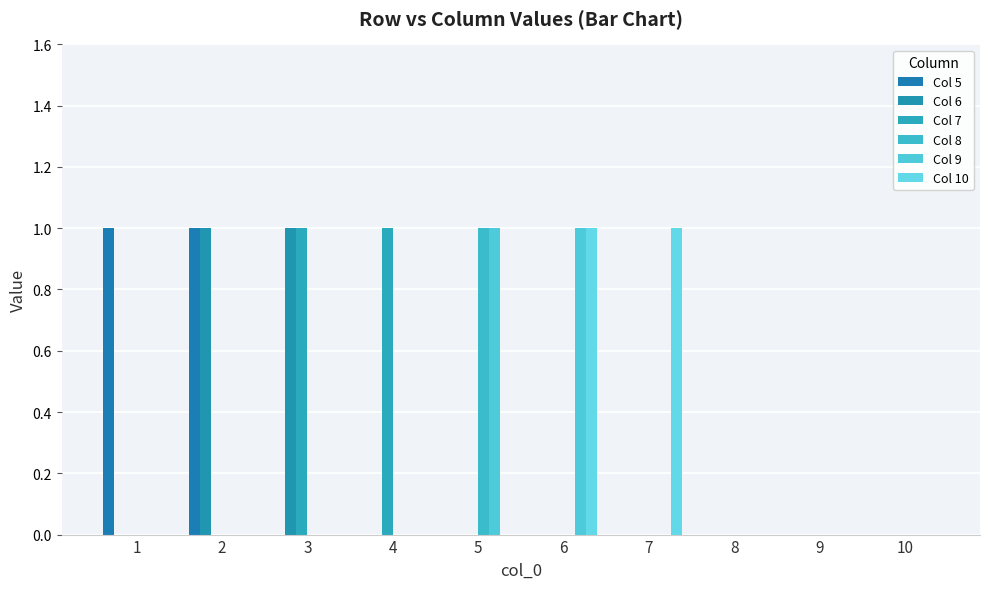

True or false: Col 7 has a value of 0 at 6.

True